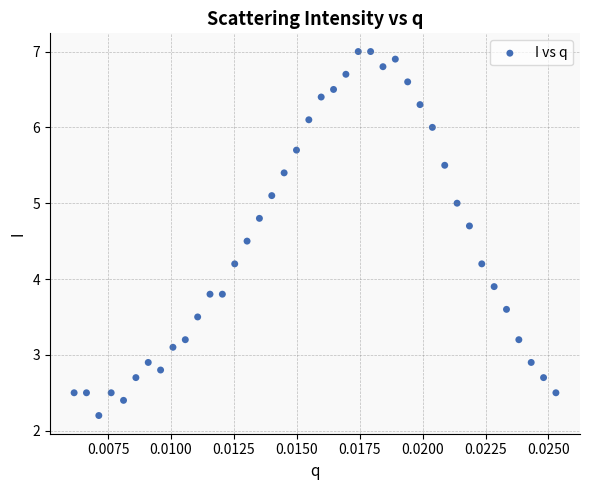

What Y value in the scatter plot is closest to 4?

3.9